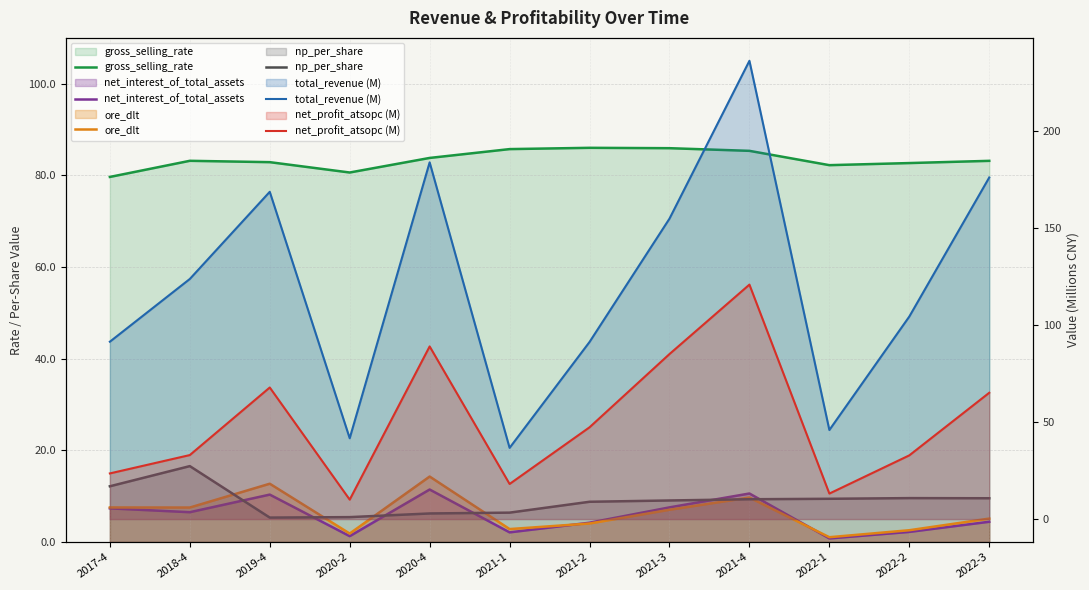

At which label is ore_dlt closest to 7?

2021-3